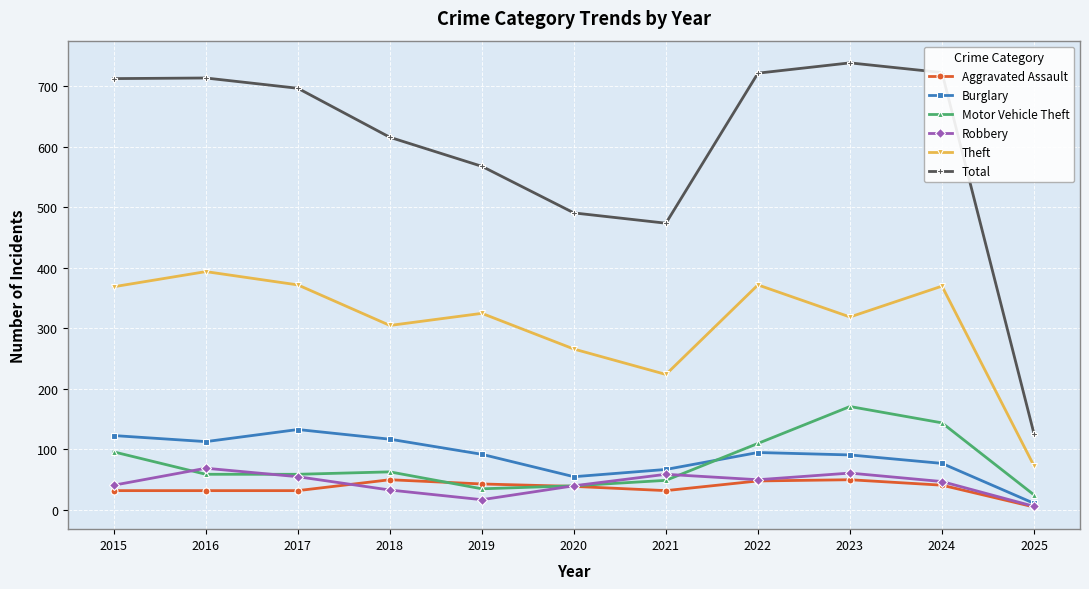

What is the total value across all series at 2022?

1397